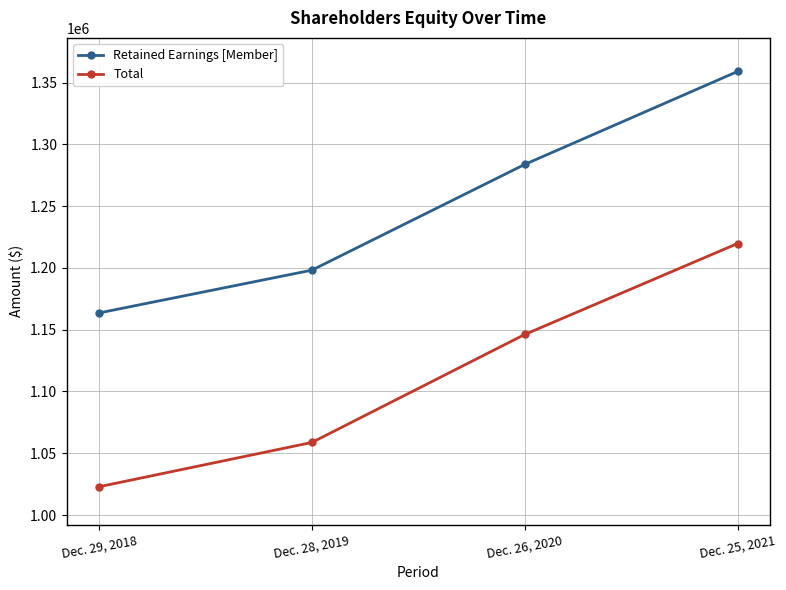

What is the difference between the second highest and second lowest values in the Total series?

87370